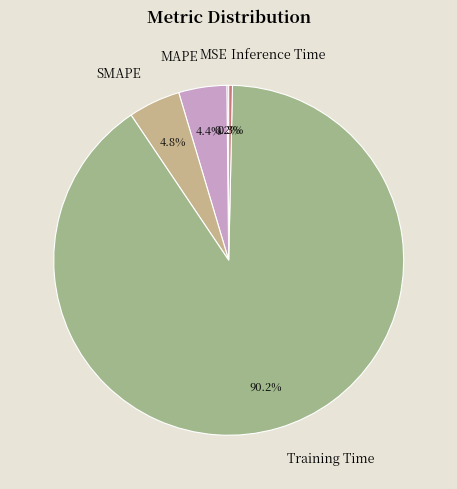

Which category has the biggest portion of the pie?

Training Time